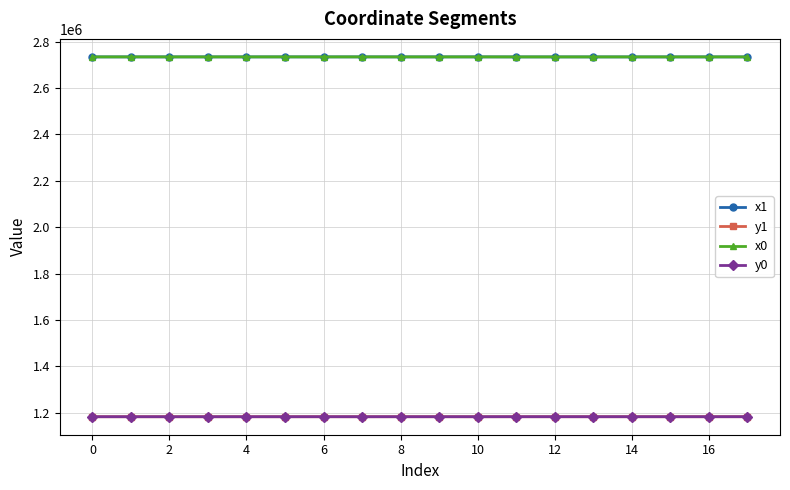

True or false: x0 and y1 intersect in this chart.

False